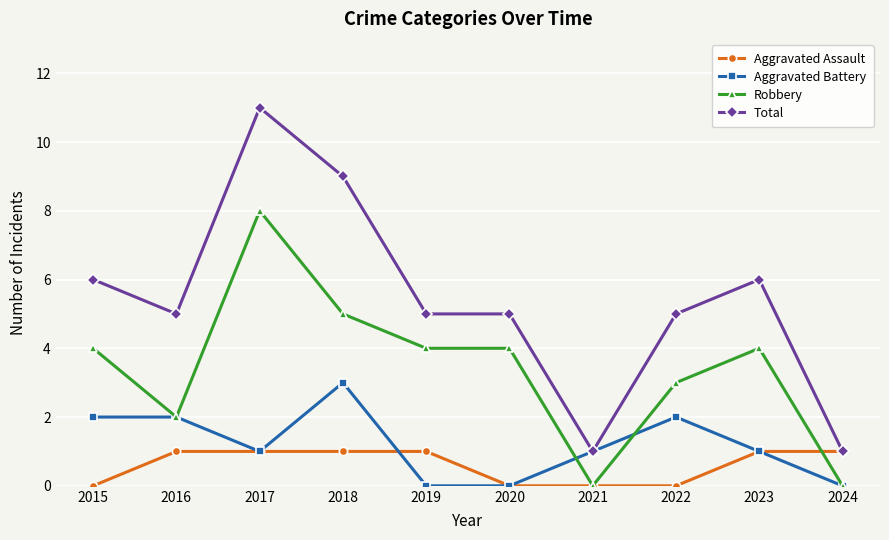

Count the number of categories in the chart.

10